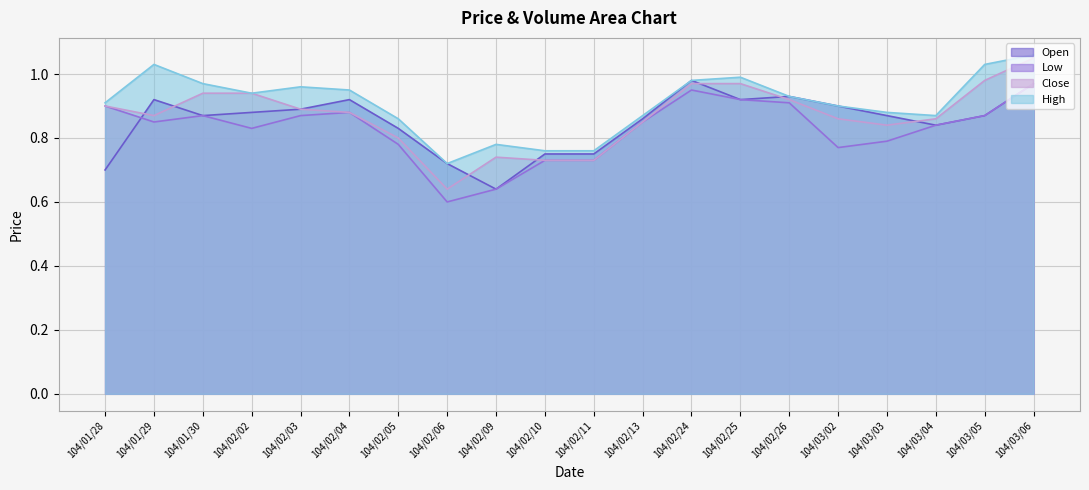

Reading right to left, transcribe all the data shown in this chart.

col_3: 104/03/06=1.0	104/03/05=0.9	104/03/04=0.8	104/03/03=0.9	104/03/02=0.9	104/02/26=0.9	104/02/25=0.9	104/02/24=1.0	104/02/13=0.9	104/02/11=0.8	104/02/10=0.8	104/02/09=0.6	104/02/06=0.7	104/02/05=0.8	104/02/04=0.9	104/02/03=0.9	104/02/02=0.9	104/01/30=0.9	104/01/29=0.9	104/01/28=0.7
col_4: 104/03/06=1.1	104/03/05=1.0	104/03/04=0.9	104/03/03=0.9	104/03/02=0.9	104/02/26=0.9	104/02/25=1.0	104/02/24=1.0	104/02/13=0.9	104/02/11=0.8	104/02/10=0.8	104/02/09=0.8	104/02/06=0.7	104/02/05=0.9	104/02/04=0.9	104/02/03=1.0	104/02/02=0.9	104/01/30=1.0	104/01/29=1.0	104/01/28=0.9
col_5: 104/03/06=1.0	104/03/05=0.9	104/03/04=0.8	104/03/03=0.8	104/03/02=0.8	104/02/26=0.9	104/02/25=0.9	104/02/24=0.9	104/02/13=0.8	104/02/11=0.7	104/02/10=0.7	104/02/09=0.6	104/02/06=0.6	104/02/05=0.8	104/02/04=0.9	104/02/03=0.9	104/02/02=0.8	104/01/30=0.9	104/01/29=0.8	104/01/28=0.9
col_6: 104/03/06=1.1	104/03/05=1.0	104/03/04=0.9	104/03/03=0.8	104/03/02=0.9	104/02/26=0.9	104/02/25=1.0	104/02/24=1.0	104/02/13=0.8	104/02/11=0.7	104/02/10=0.7	104/02/09=0.7	104/02/06=0.6	104/02/05=0.8	104/02/04=0.9	104/02/03=0.9	104/02/02=0.9	104/01/30=0.9	104/01/29=0.9	104/01/28=0.9